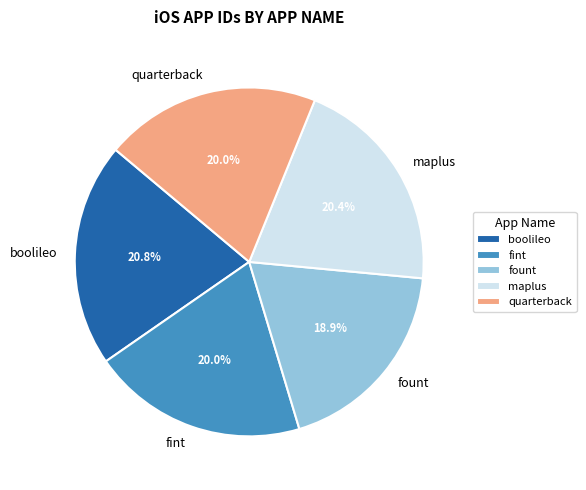

How many slices are in this pie chart?

5